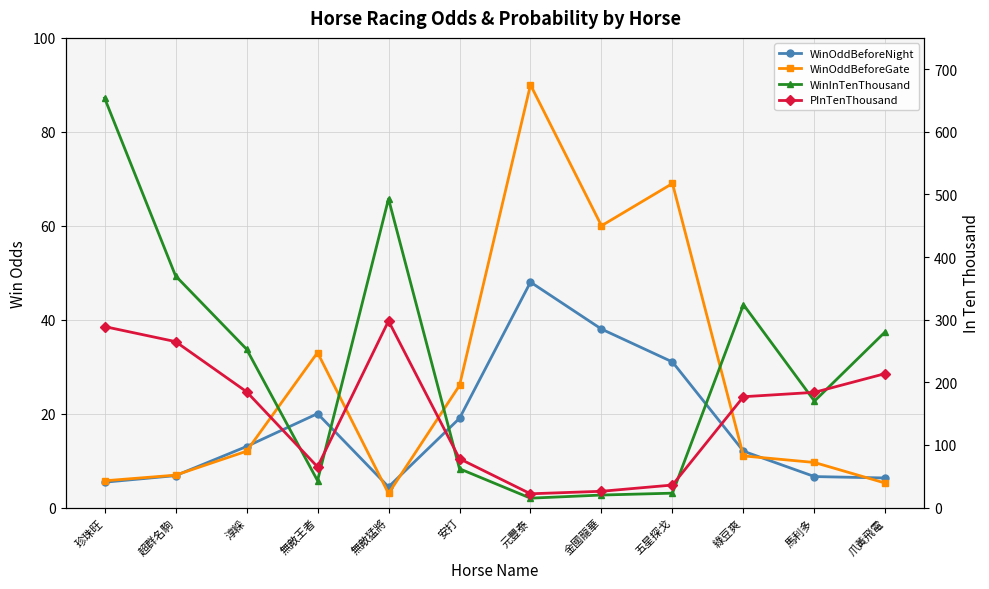

Where does the PInTenThousand series first go above 184?

珍珠旺